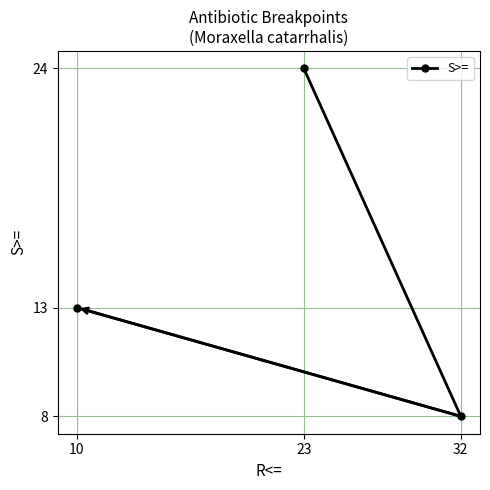

Reading left to right, what are all the values shown in this chart?

10=13	23=24	32=8